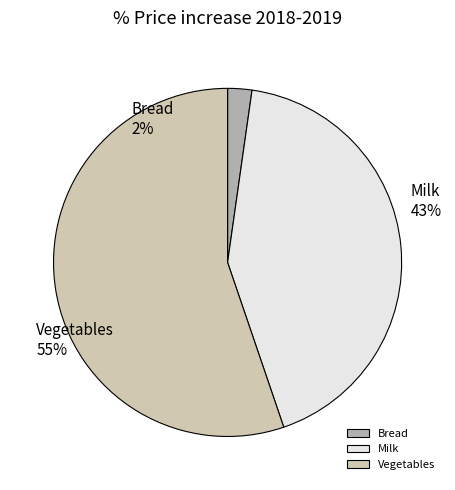

Is 32 the majority of the pie?

No